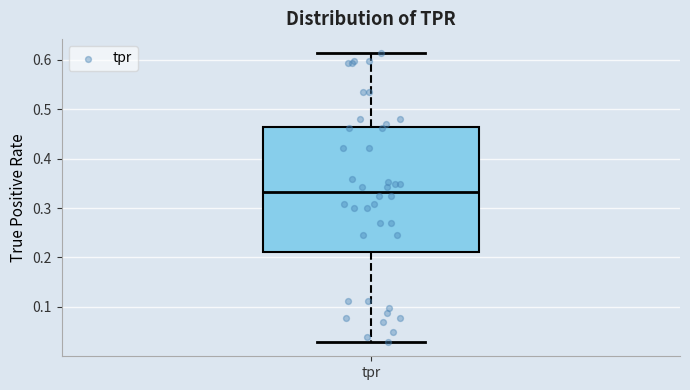

Read this box plot against the y-axis: the position of the median line, the range covered by the box, and the ends of both whiskers. The values are not printed on the chart, so give them approximately, as read against the axis.

median 0.33, box 0.21 to 0.46, whiskers 0.03 to 0.61